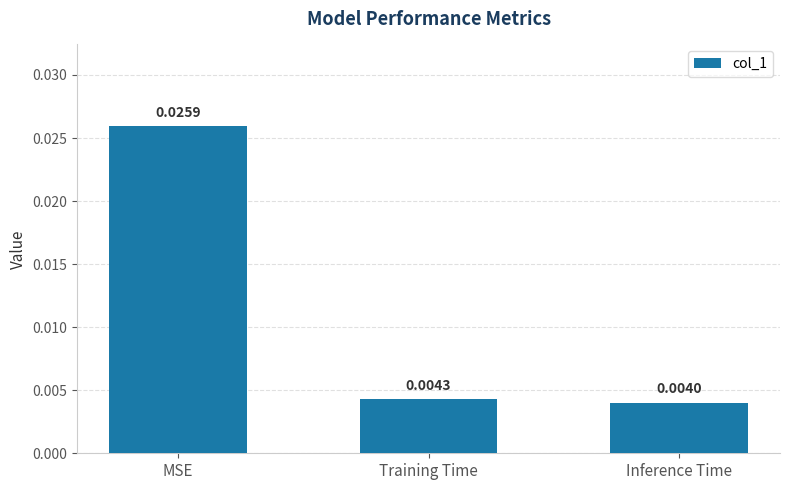

What is the label of the 3rd bar from the right?

MSE